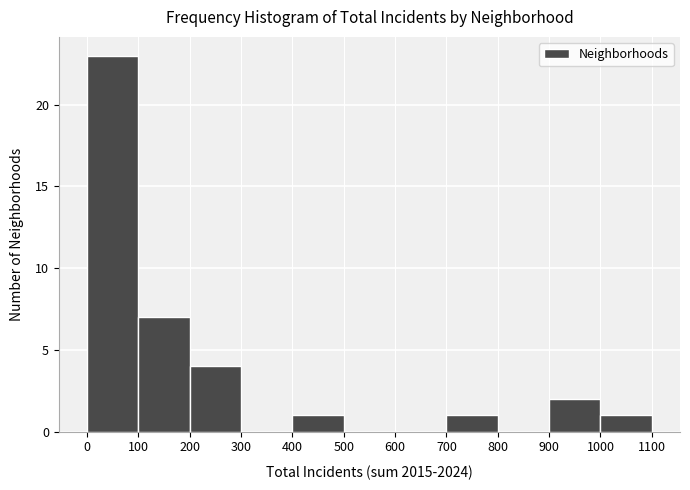

How tall is the bar that spans 700 to 800 on the x-axis? The values are not printed on the chart, so give them approximately, as read against the axis.

1